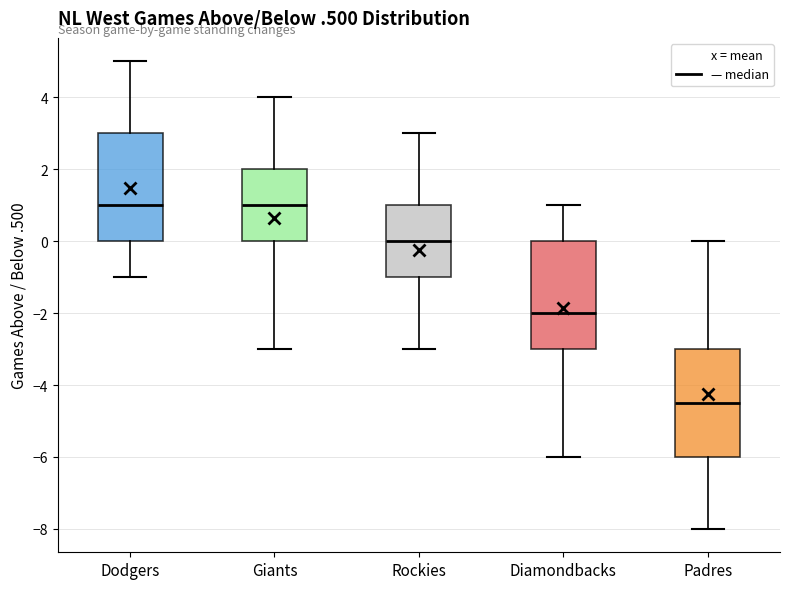

Reading left to right, read every box against the y-axis: the position of its median line, the range the box covers, and the ends of its whiskers. The values are not printed on the chart, so give them approximately, as read against the axis.

Dodgers: median 1.0, box 0.0 to 3.0, whiskers -1.0 to 5.0
Giants: median 1.0, box 0.0 to 2.0, whiskers -3.0 to 4.0
Rockies: median 0.0, box -1.0 to 1.0, whiskers -3.0 to 3.0
Diamondbacks: median -2.0, box -3.0 to 0.0, whiskers -6.0 to 1.0
Padres: median -4.4, box -6.0 to -3.0, whiskers -8.0 to 0.0